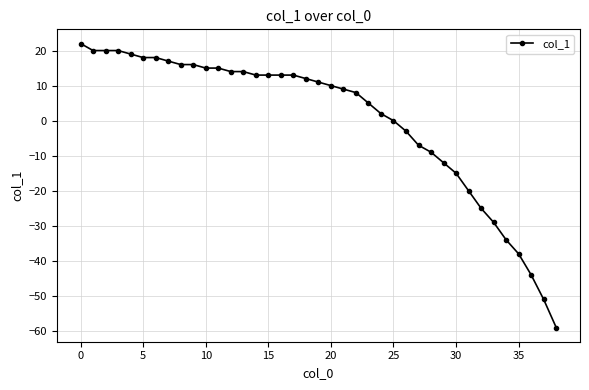

How many series are shown in this chart?

1